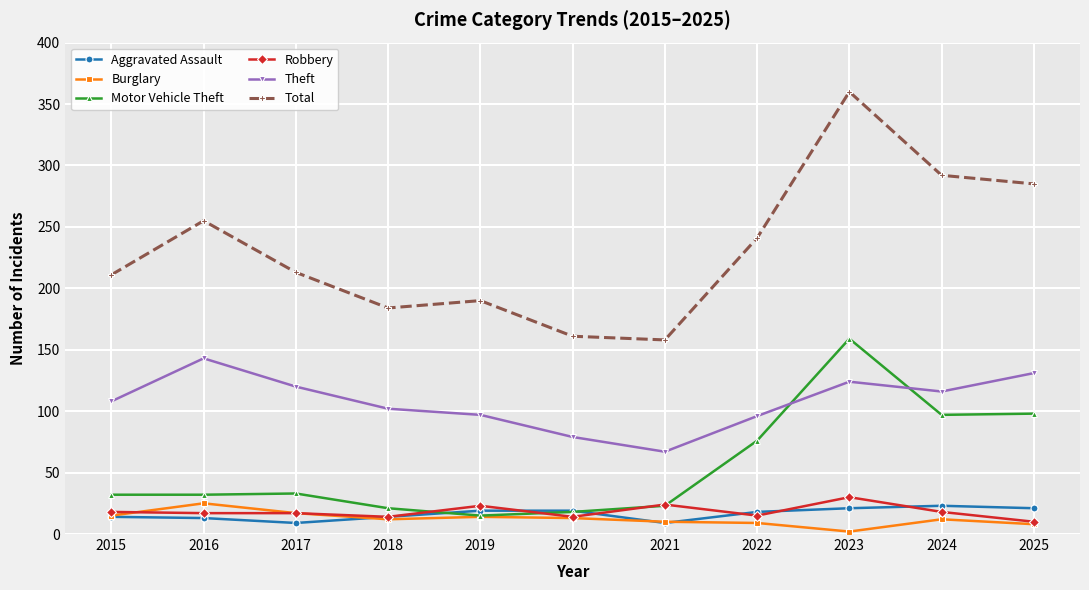

What is the spread (max minus min) of values at 2021?

149